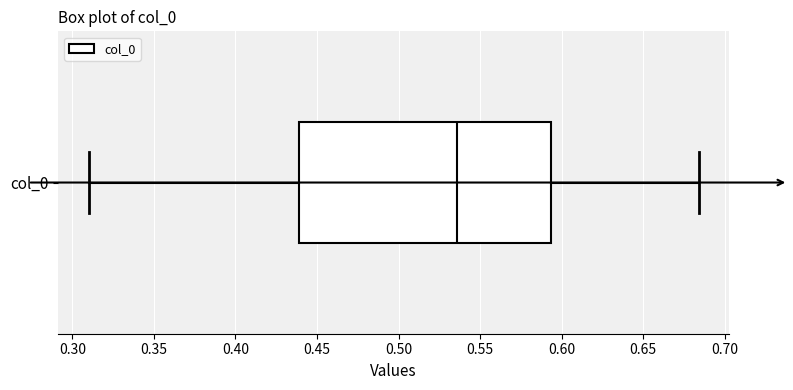

Transcribe this box plot: give where the median line is, the range the box spans, and where the two whiskers end, as read against the x-axis. The values are not printed on the chart, so give them approximately, as read against the axis.

median 0.535, box 0.440 to 0.595, whiskers 0.310 to 0.685